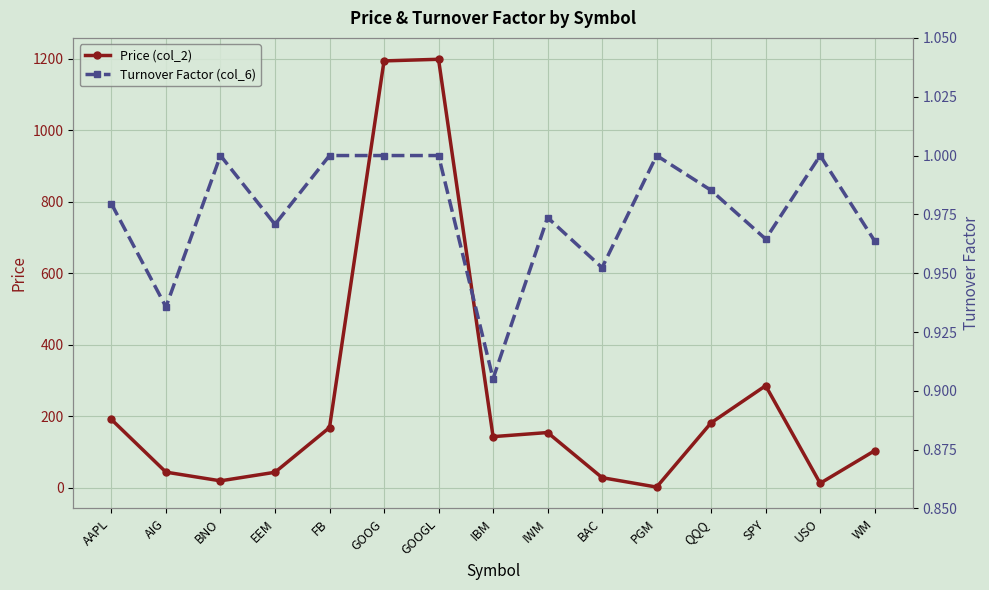

Rank the categories by Turnover Factor (col_6) value from lowest to highest.

IBM, AIG, BAC, WM, SPY, EEM, IWM, AAPL, QQQ, BNO, FB, GOOG, GOOGL, PGM, USO